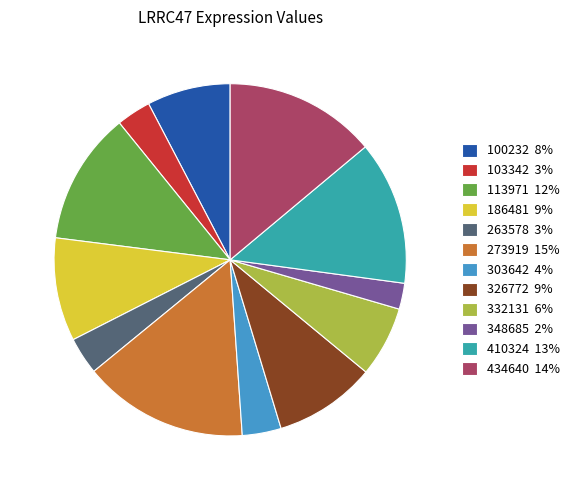

Is 348685 the majority of the pie?

No